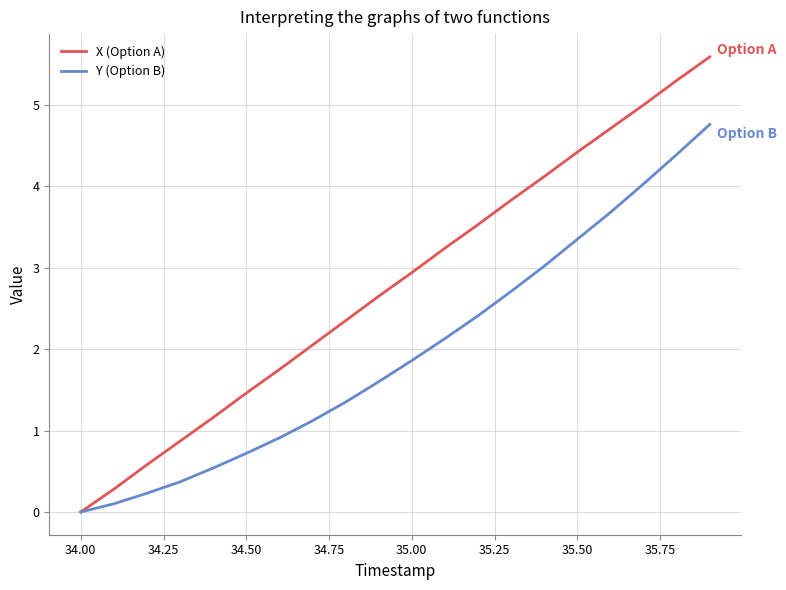

Which series has the largest range (max minus min)?

X (Option A)